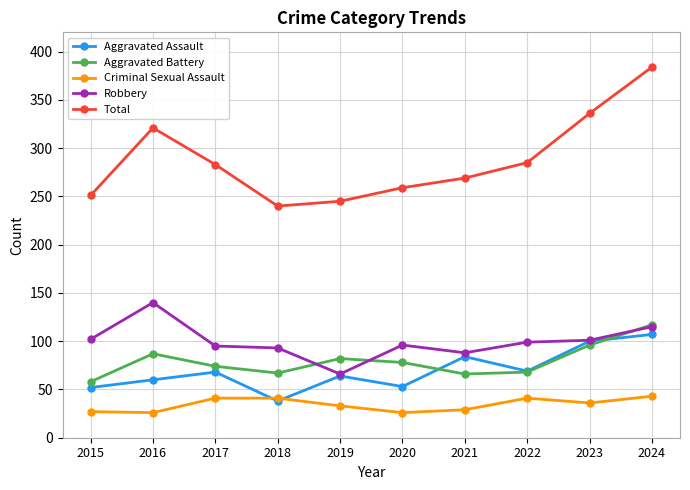

The Total series shows 240 at 2018. True or false?

True